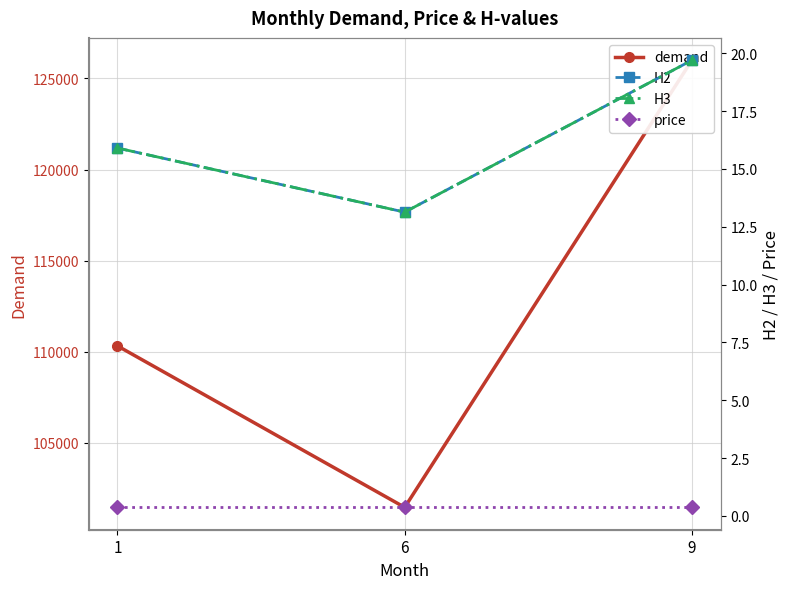

What is the value of the H2 point at the 3rd from the left?

19.7